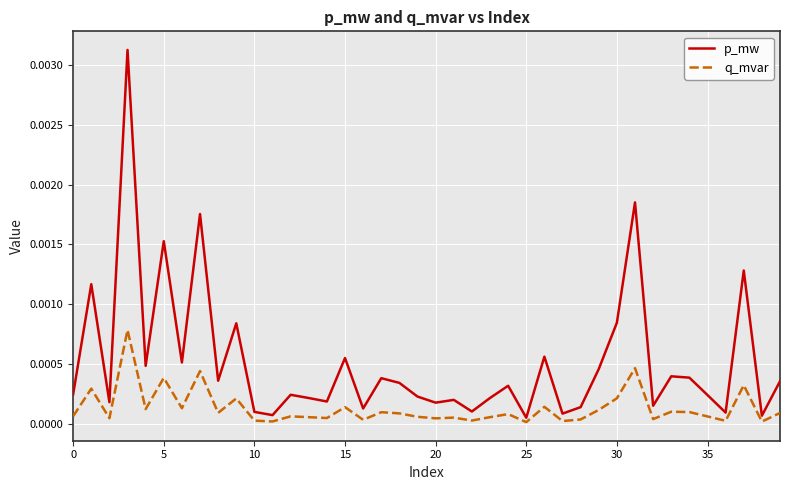

Rank the series by their maximum value, from lowest to highest.

q_mvar, p_mw